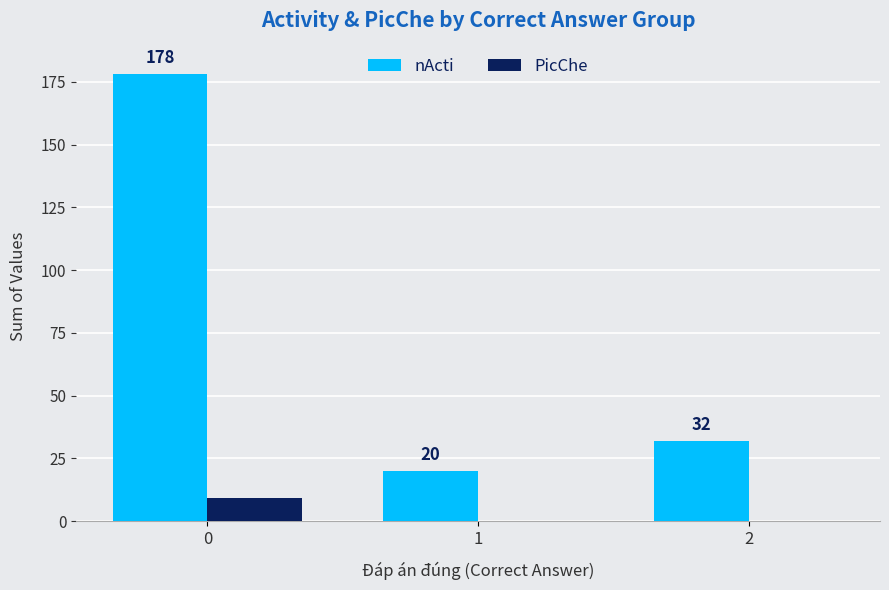

What is the total value across all series at 2?

32